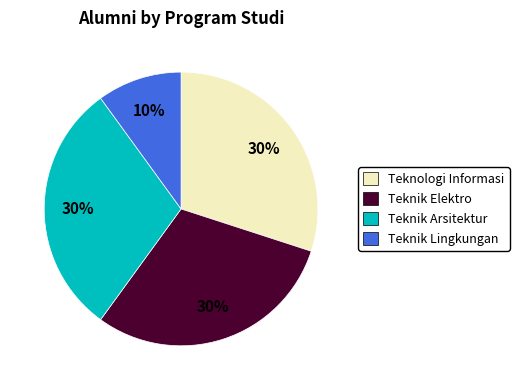

To the nearest percent, what portion does Teknik Arsitektur represent?

30%